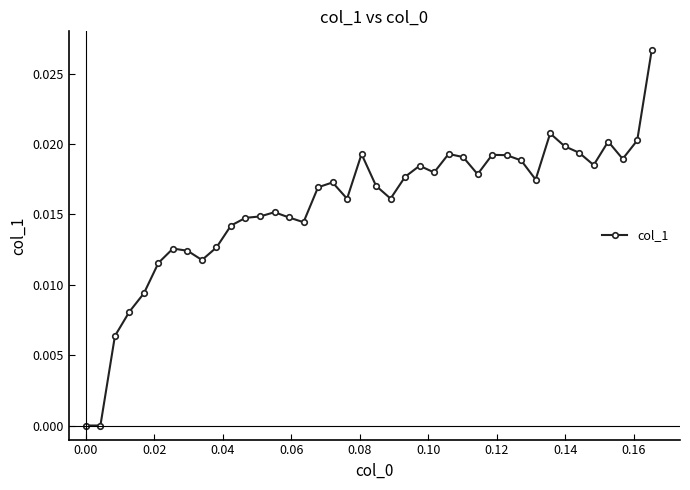

True or false: there are more than 1 points higher than both neighbors.

True